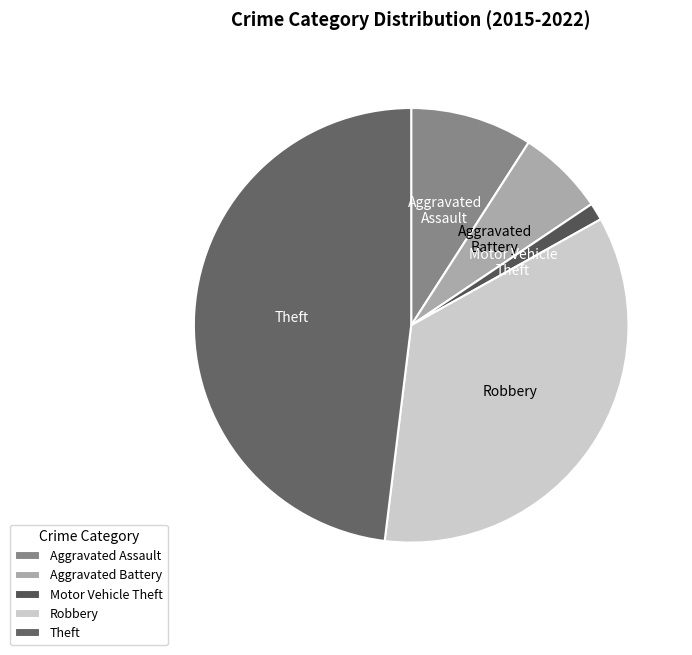

Is it true that Aggravated Battery is 6% of the pie?

True